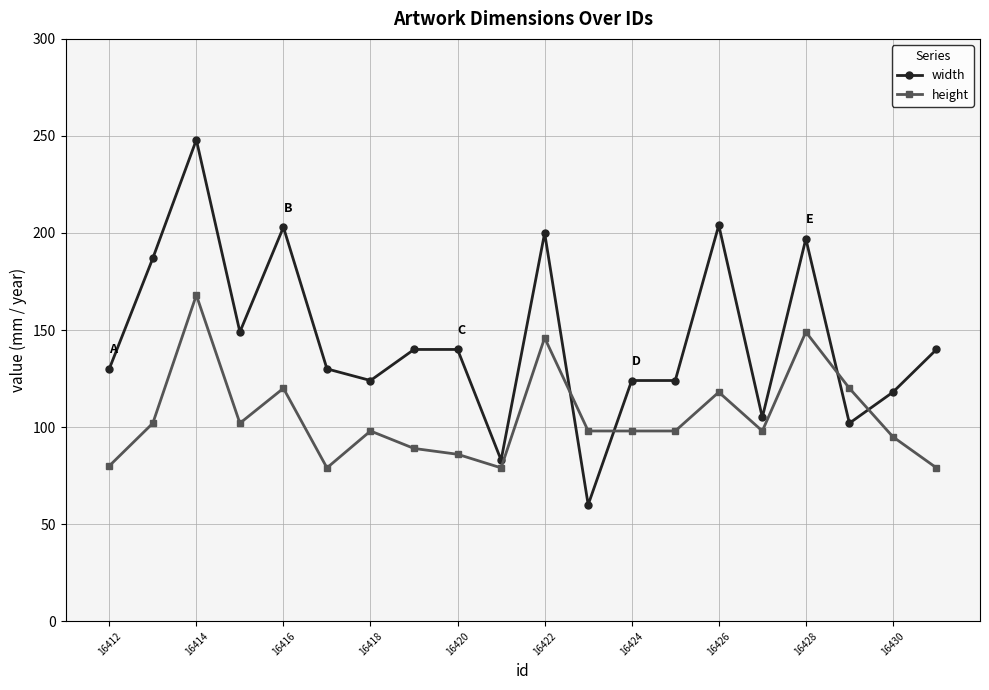

True or false: width has more than 1 points higher than both neighbors.

True